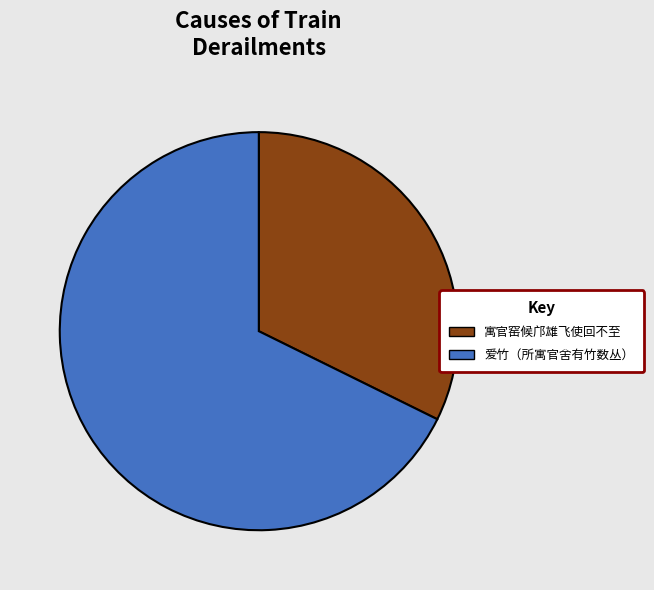

What is the ratio of the value at 寓官窑候邝雄飞使回不至 to the value at 爱竹（所寓官舍有竹数丛）?

0.5